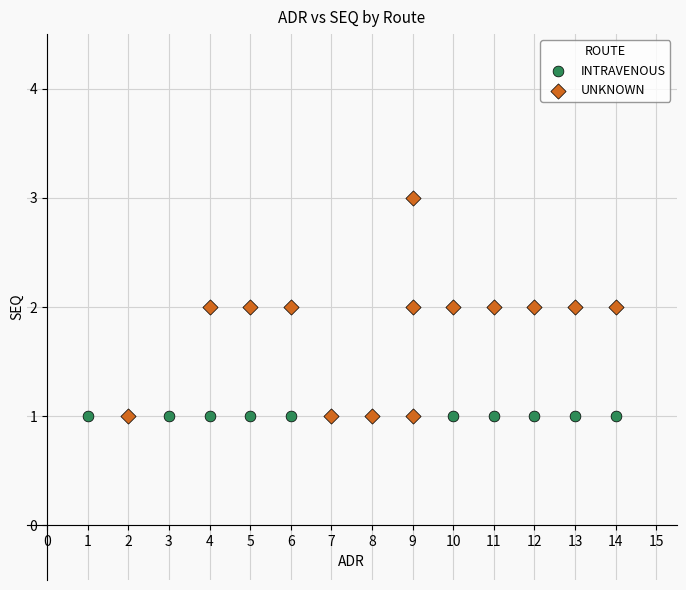

Which series reaches the maximum Y coordinate?

UNKNOWN